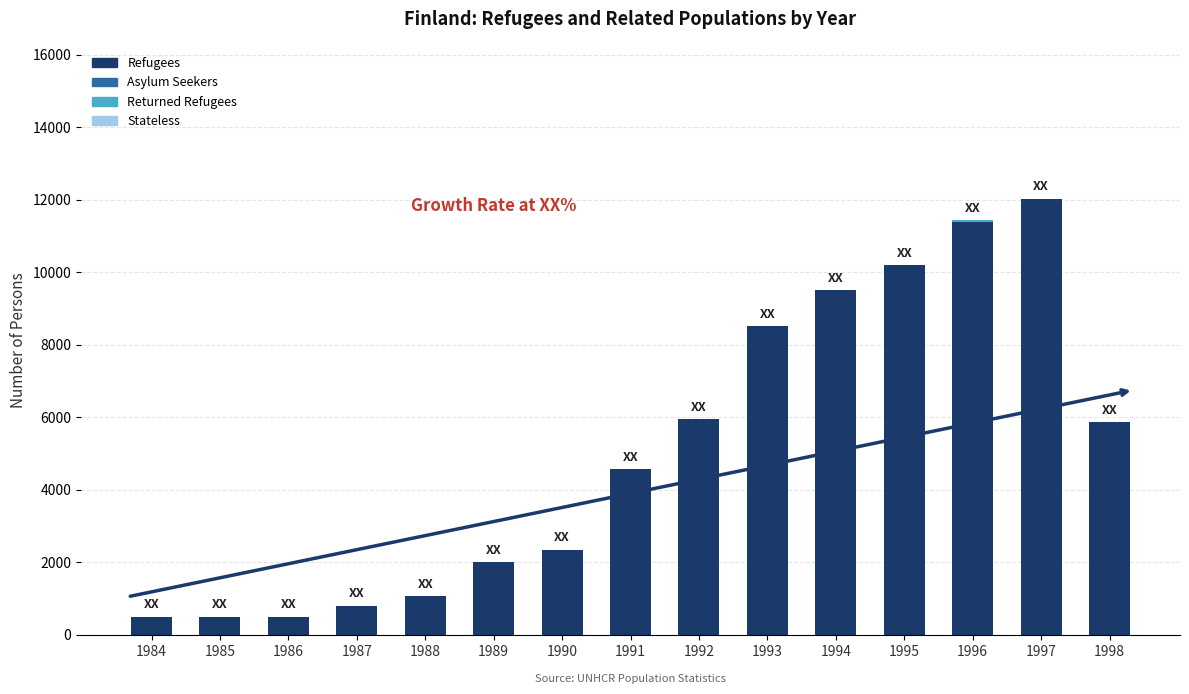

At which label does Refugees reach its peak?

1997